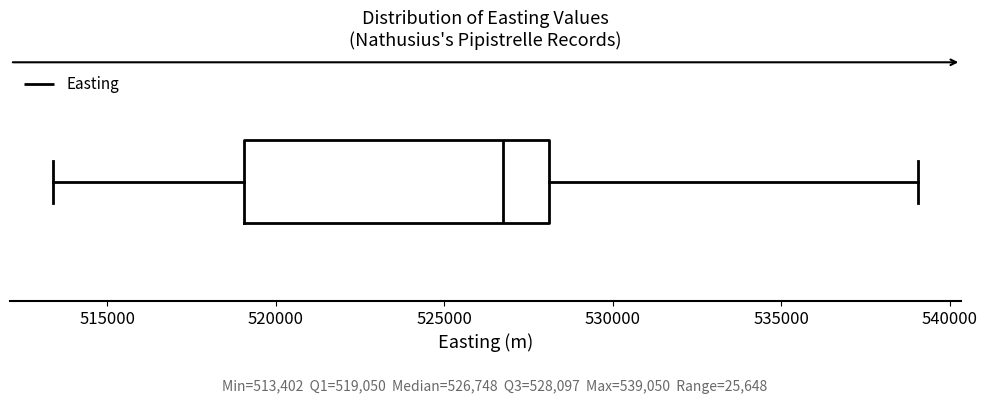

Where does the left whisker of the box end on the x-axis? The values are not printed on the chart, so give them approximately, as read against the axis.

513500